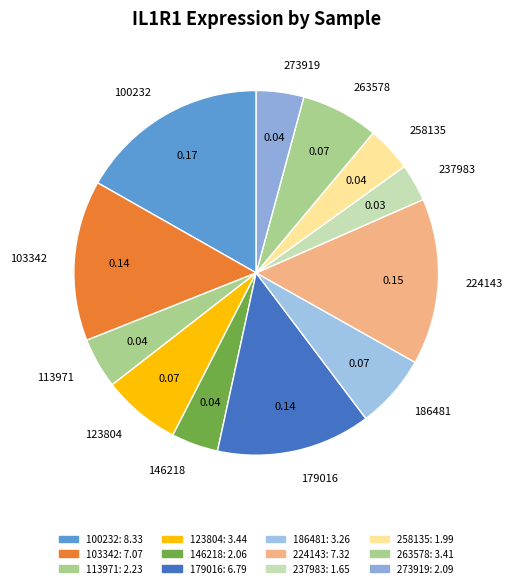

Combined, do 224143 and 113971 account for over 50%?

No